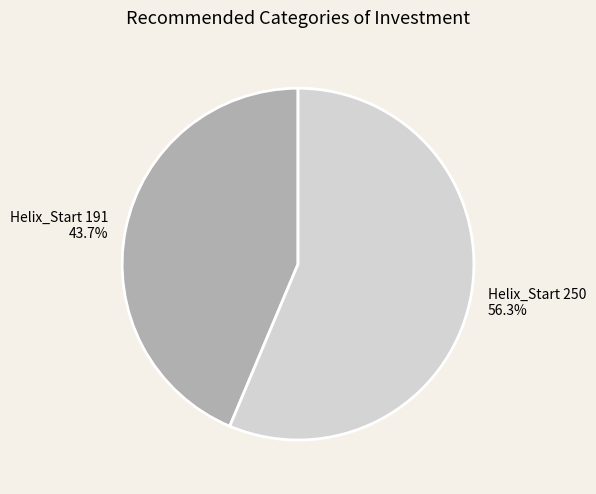

What is the total percentage of Helix_Start 250 and Helix_Start 191?

100.0%